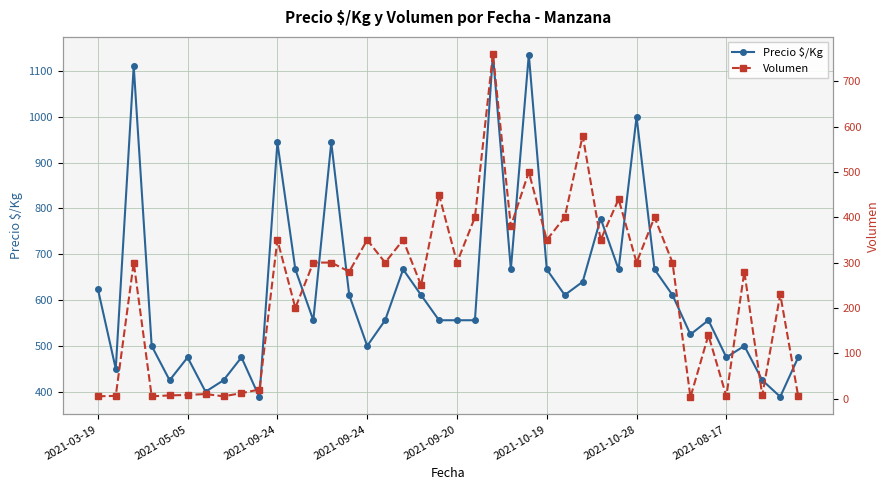

What is the spread (max minus min) of values at 9?

368